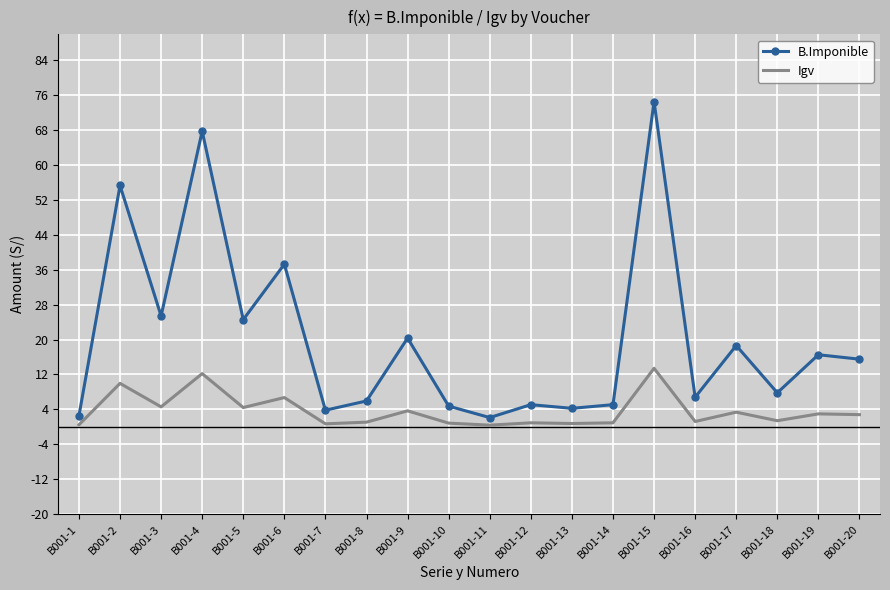

What is the sum of the B.Imponible values at B001-2 and B001-4?

123.1